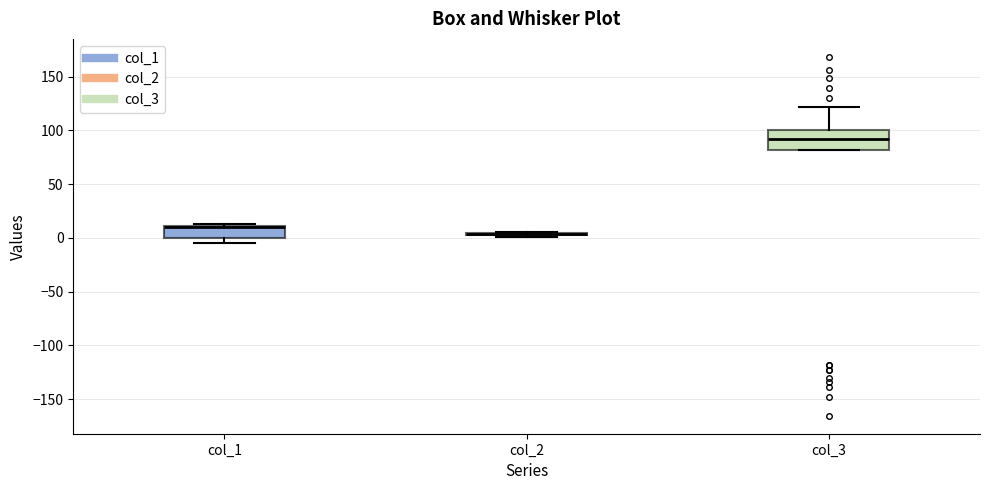

Comparing the boxes themselves (not the whiskers), which one is the tallest?

col_3